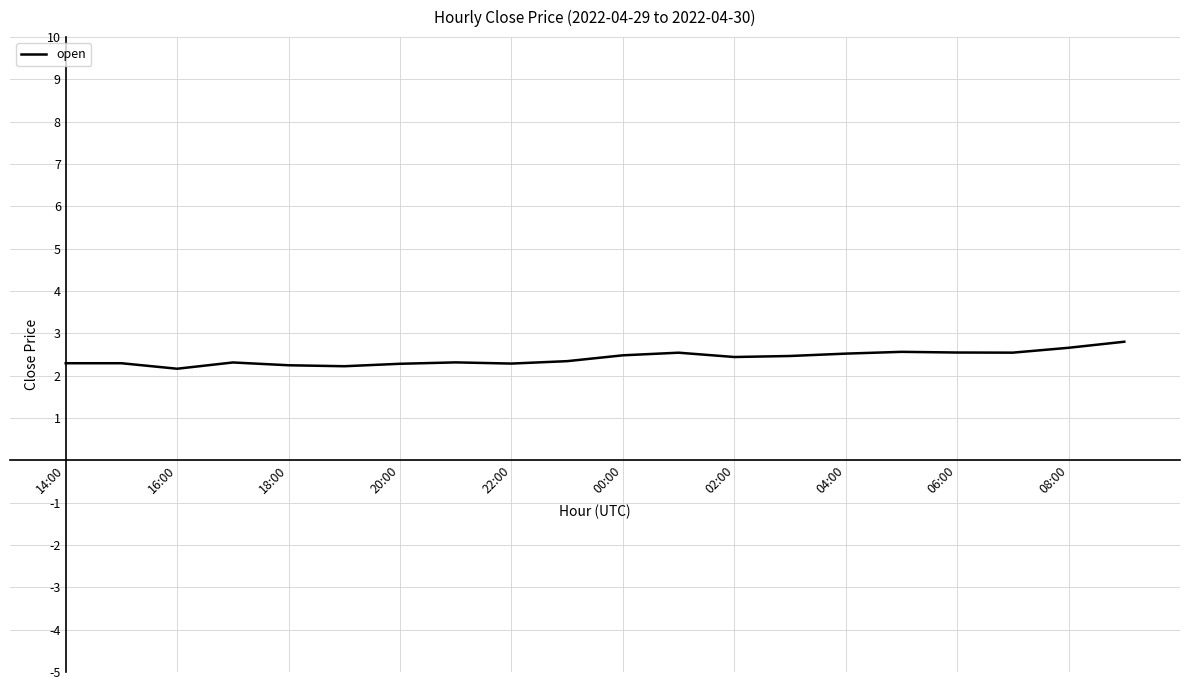

What is the difference between the maximum and minimum values?

0.6